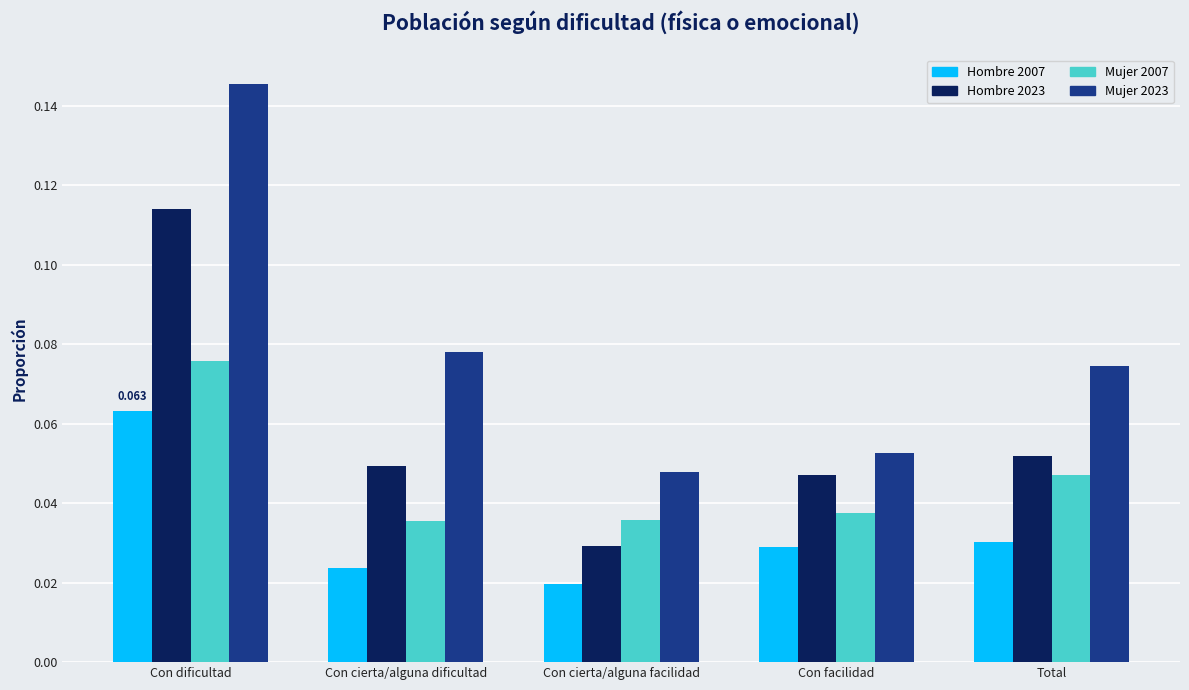

Rank the categories by Mujer 2023 value from highest to lowest.

Con dificultad, Con cierta/alguna dificultad, Total, Con facilidad, Con cierta/alguna facilidad